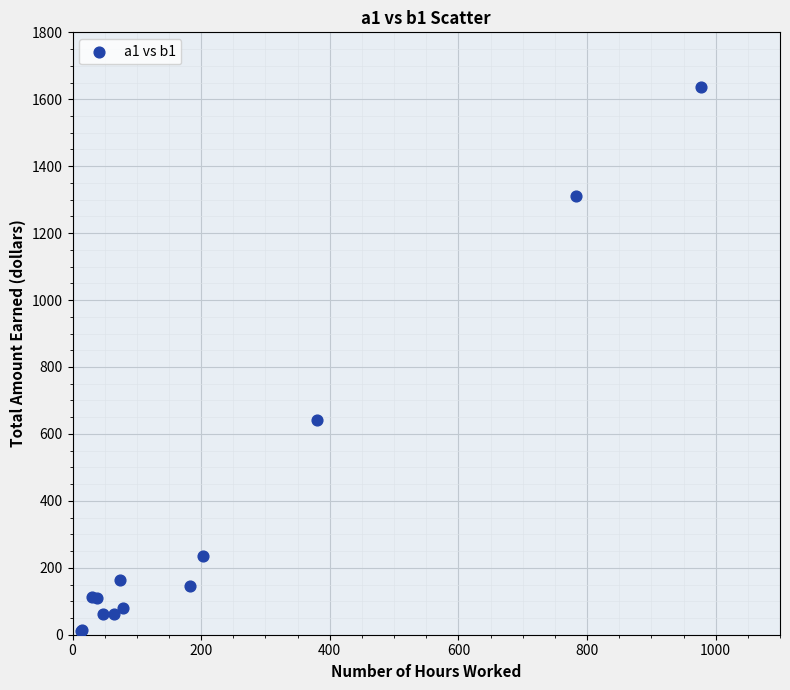

What Y value in the scatter plot is closest to 823?

641.5